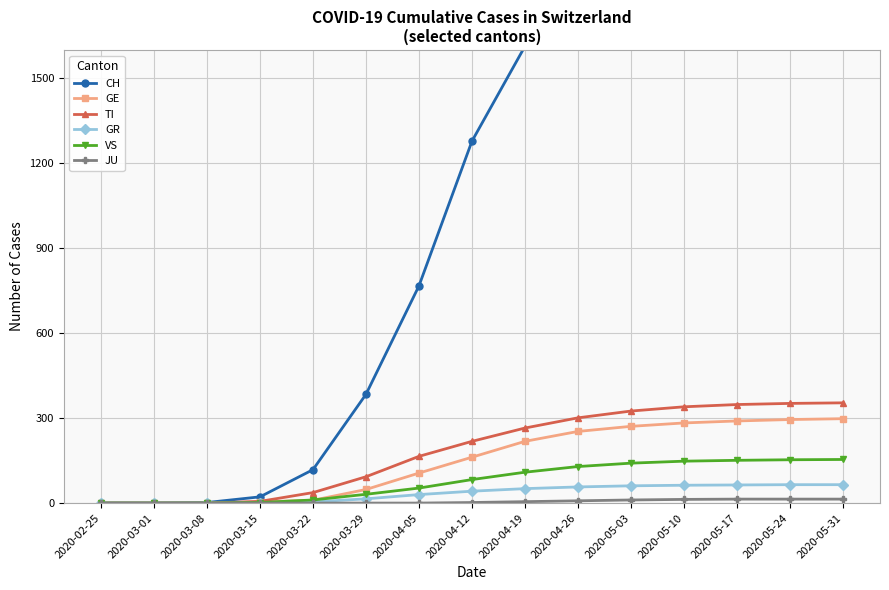

Which category has the lowest value across all series?

2020-02-25